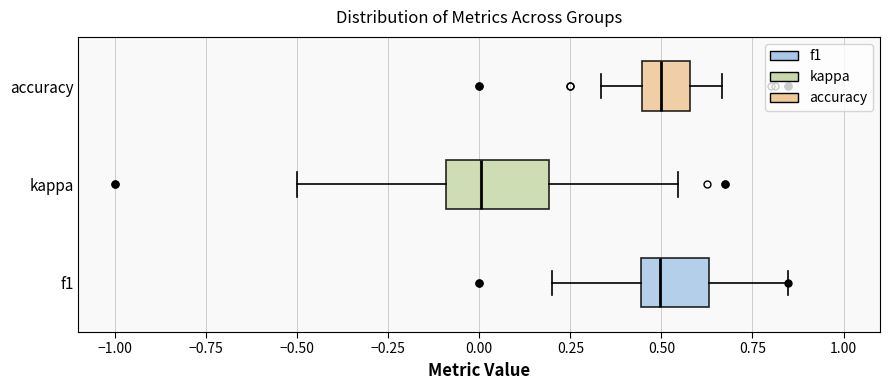

Where does the left whisker of the box for accuracy end on the x-axis? The values are not printed on the chart, so give them approximately, as read against the axis.

0.35